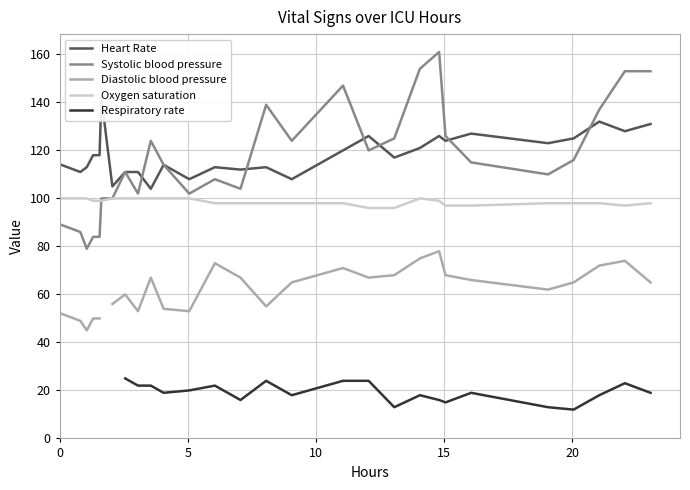

How many lines are shown in the chart?

5